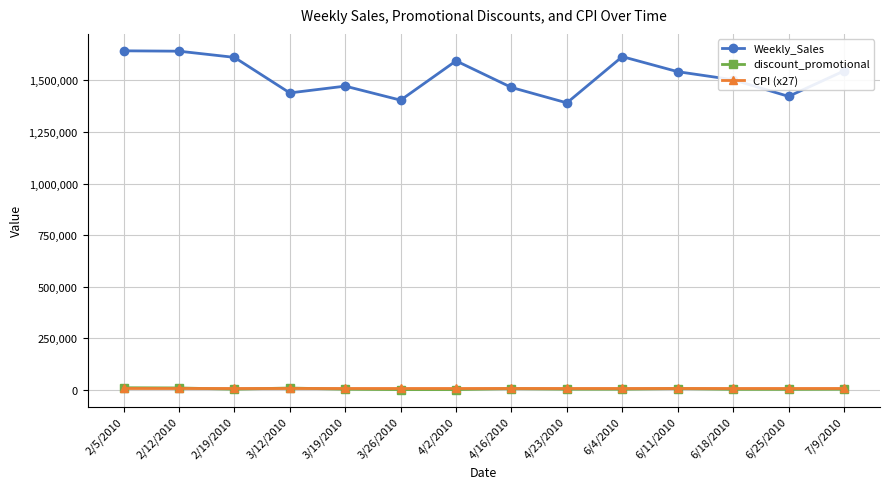

What is the total value across all series at 4/16/2010?

1477554.2